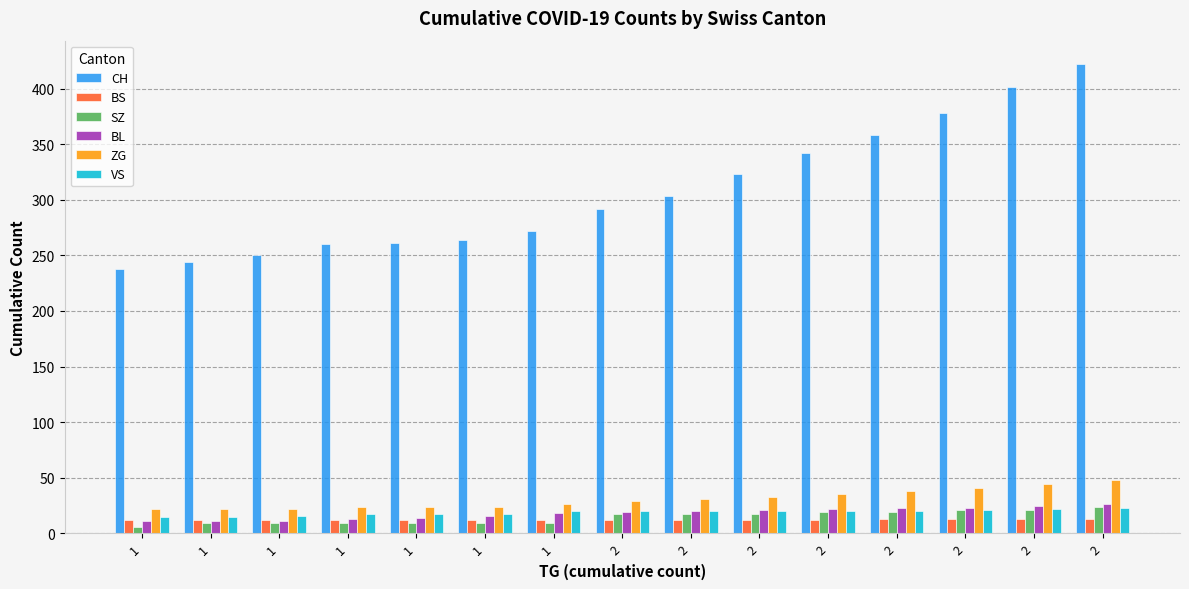

Rank the series at 2 from lowest to highest value.

BS, SZ, BL, VS, ZG, CH